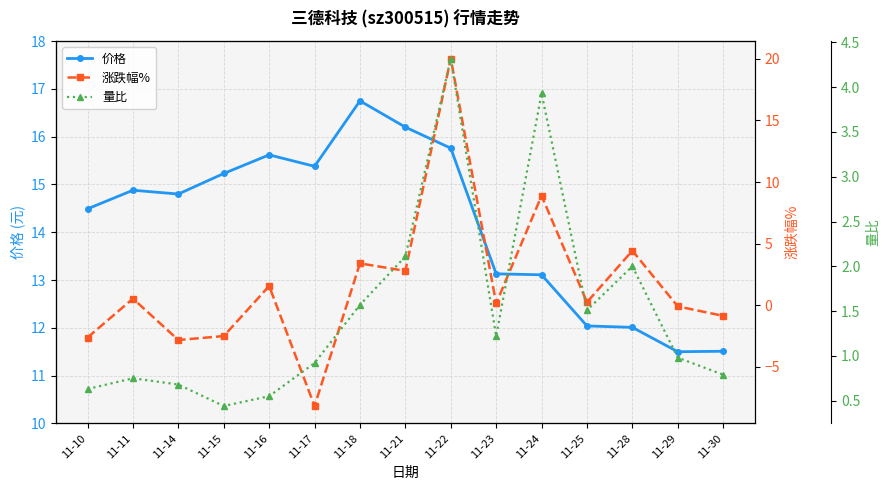

True or false: 量比 and 涨跌幅% cross at least once.

True